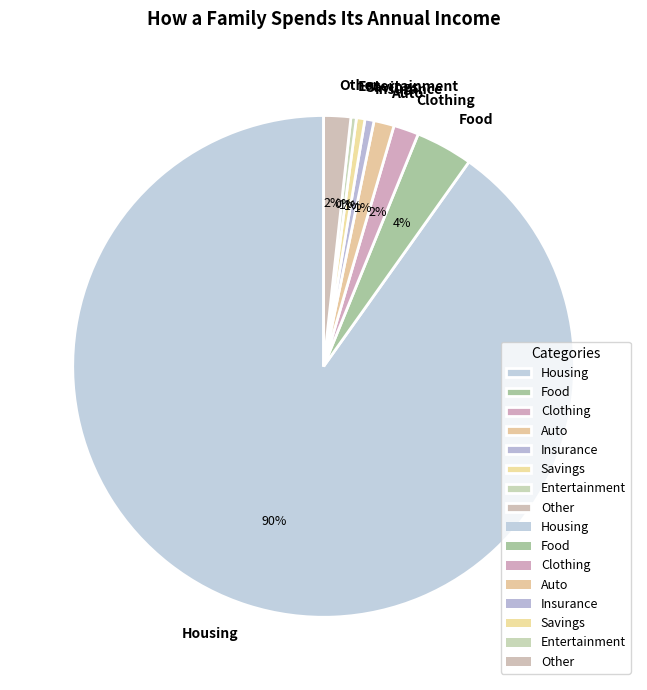

Does Housing account for over 50% of the chart?

Yes